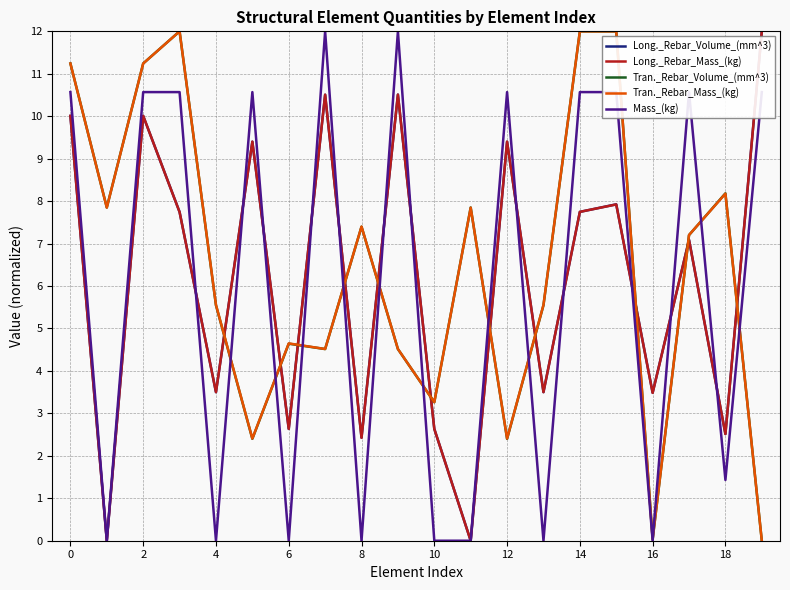

What is the maximum value shown in the chart?

12.0